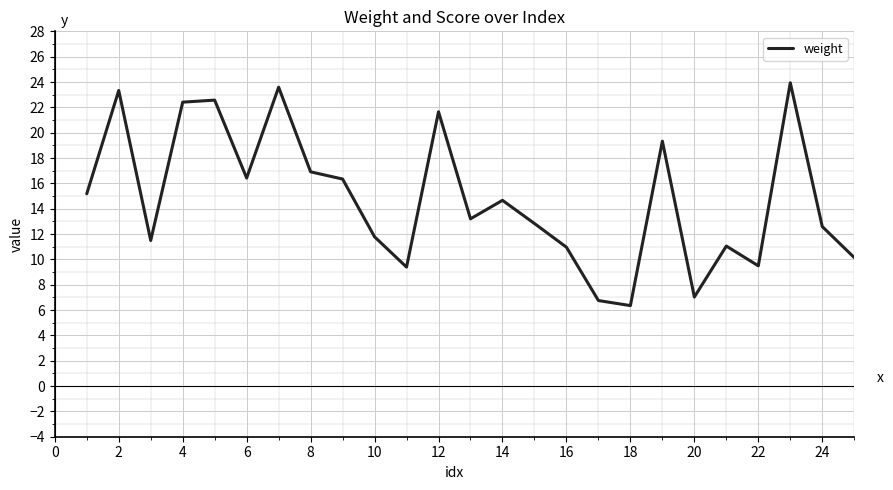

What is the maximum value shown in the chart?

23.9